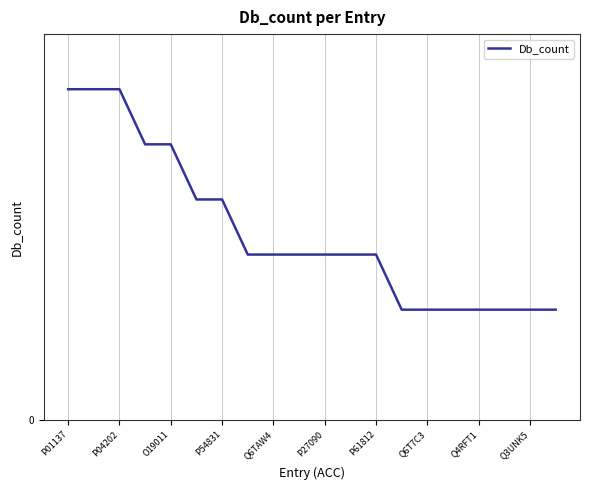

At which label does the data first exceed 3?

P01137